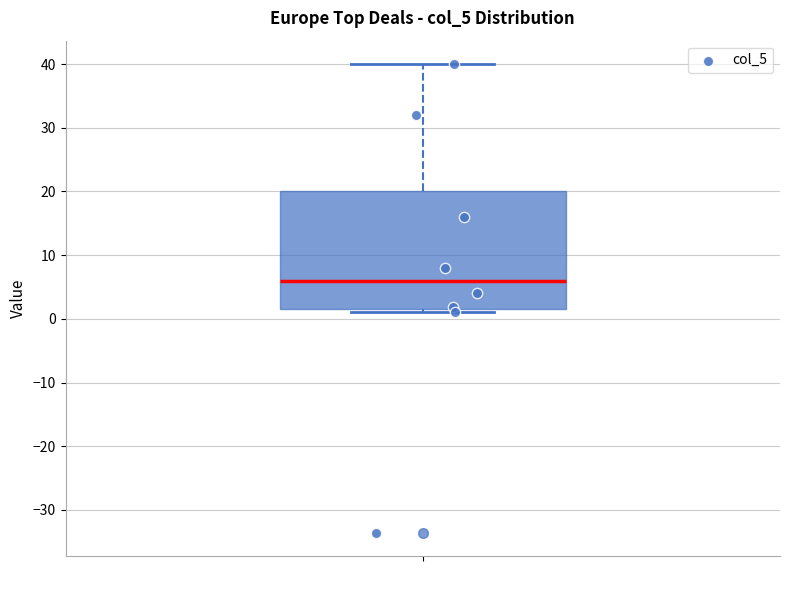

Transcribe this box plot: give where the median line is, the range the box spans, and where the two whiskers end, as read against the y-axis. The values are not printed on the chart, so give them approximately, as read against the axis.

median 6, box 2 to 20, whiskers 1 to 40